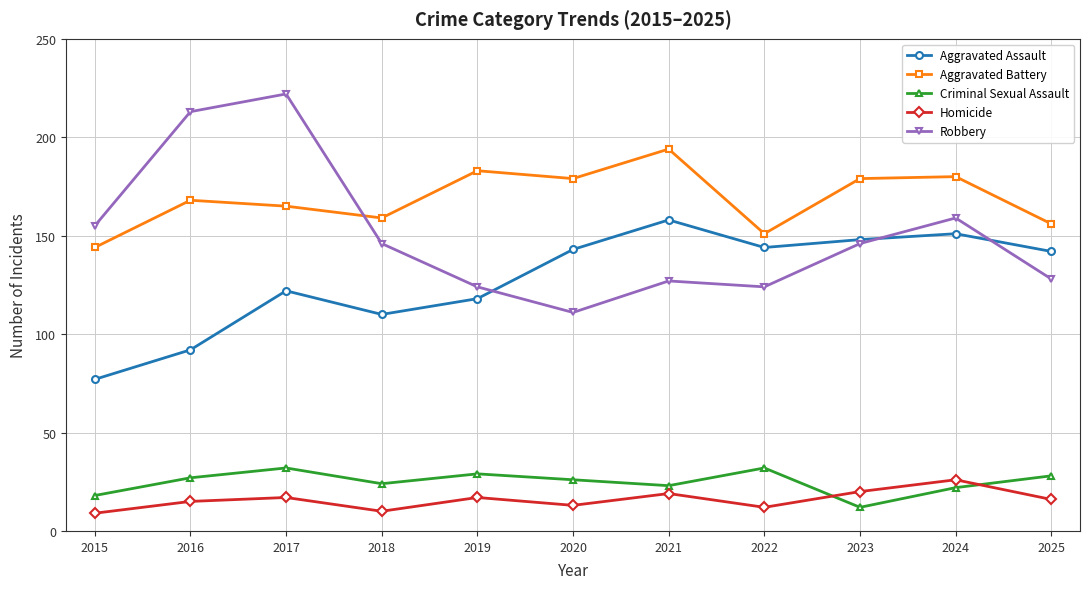

Reading left to right, list all the values displayed in this chart.

Aggravated Assault: 77	92	122	110	118	143	158	144	148	151	142
Aggravated Battery: 144	168	165	159	183	179	194	151	179	180	156
Criminal Sexual Assault: 18	27	32	24	29	26	23	32	12	22	28
Homicide: 9	15	17	10	17	13	19	12	20	26	16
Robbery: 155	213	222	146	124	111	127	124	146	159	128